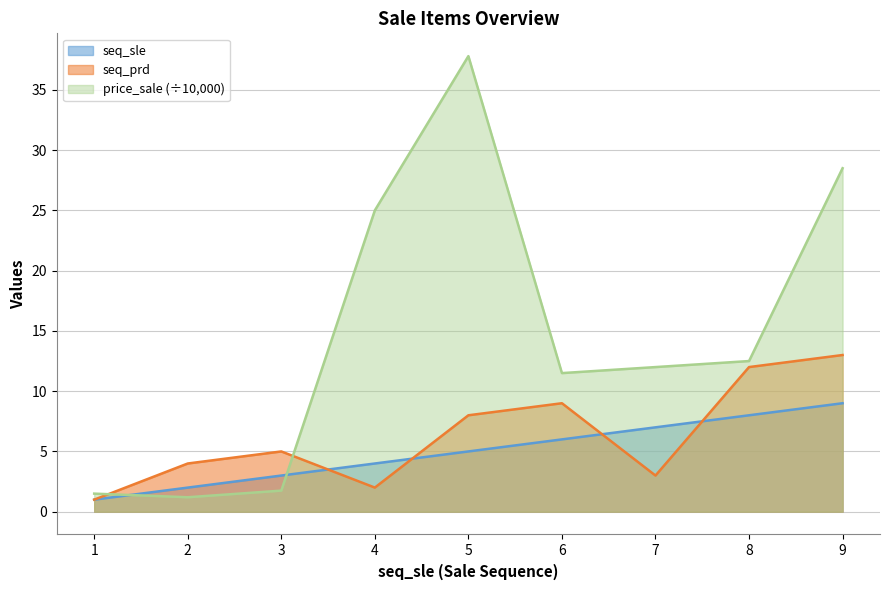

Reading left to right, what are all the values shown in this chart?

seq_sle: 1=1.0	2=2.0	3=3.0	4=4.0	5=5.0	6=6.0	7=7.0	8=8.0	9=9.0
seq_prd: 1=1.0	2=4.0	3=5.0	4=2.0	5=8.0	6=9.0	7=3.0	8=12.0	9=13.0
price_sale: 1=1.5	2=1.2	3=1.8	4=25.0	5=37.8	6=11.5	7=12.0	8=12.5	9=28.5